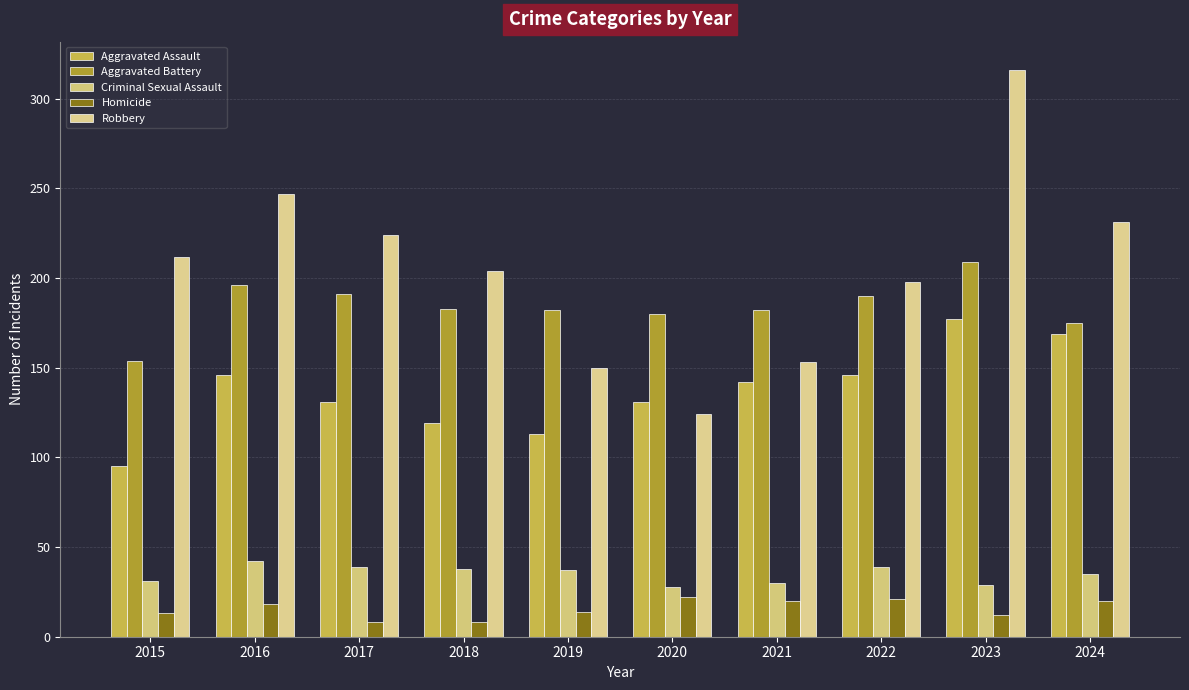

Count the number of categories in the chart.

10